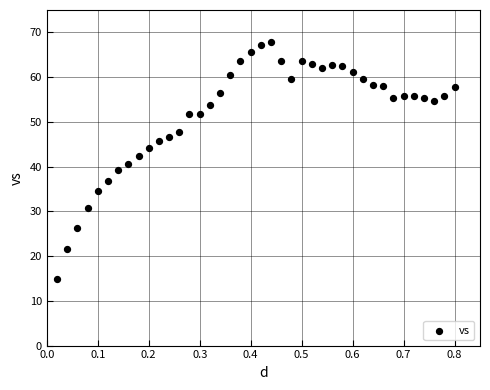

What is the range of Y values (max minus min)?

52.9